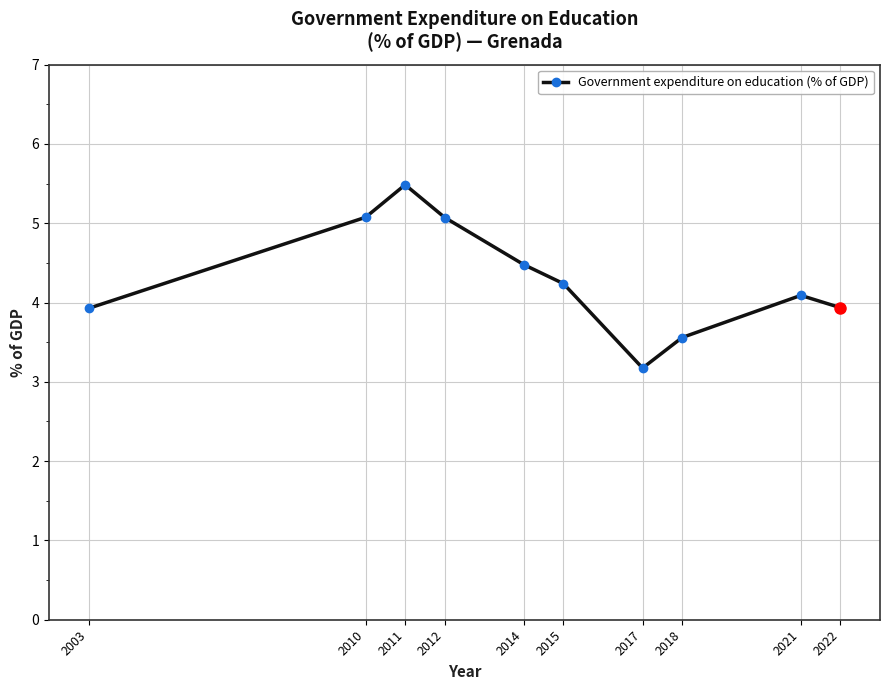

What is the difference between the second highest and second lowest values?

1.5